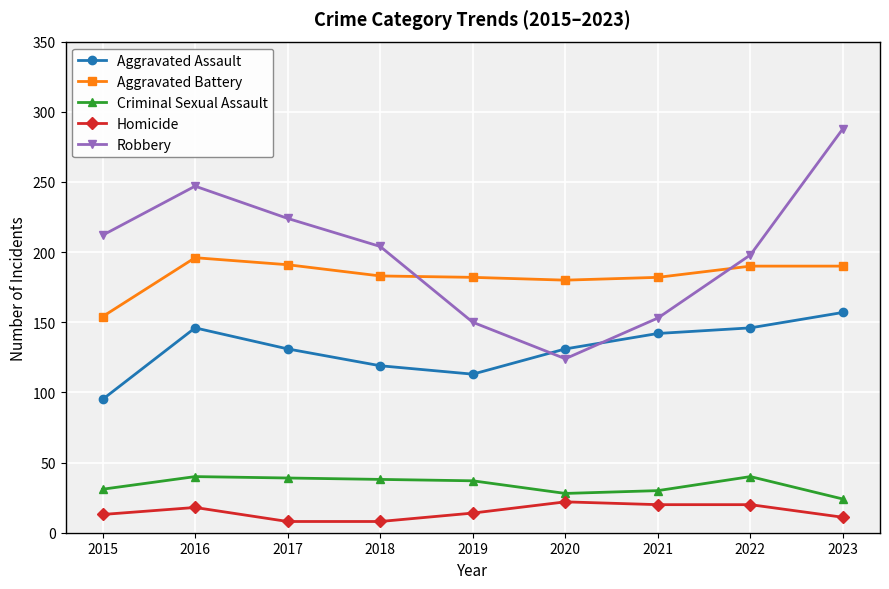

Where is the first local maximum for Robbery?

2016